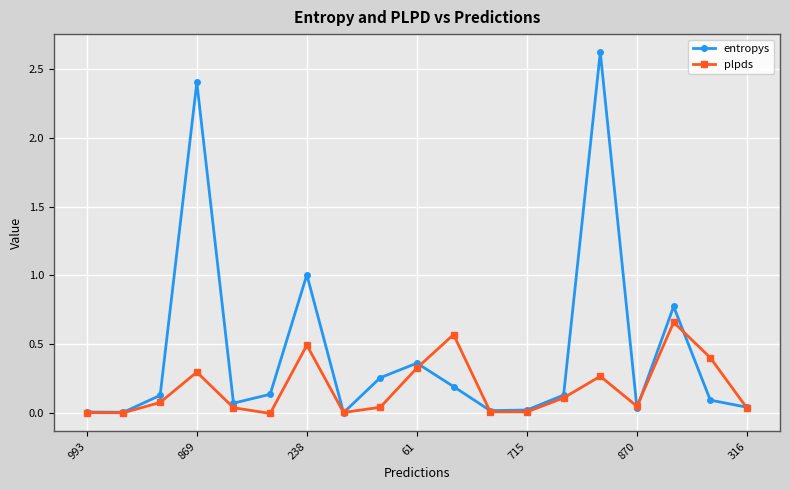

True or false: plpds has more than 0 interior local peaks.

True